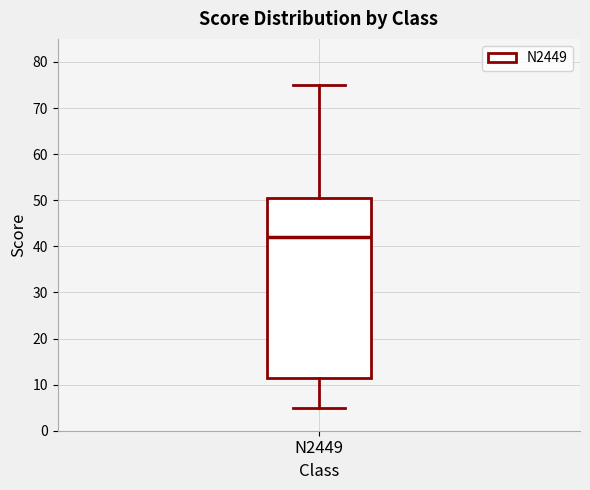

Transcribe this box plot: give where the median line is, the range the box spans, and where the two whiskers end, as read against the y-axis. The values are not printed on the chart, so give them approximately, as read against the axis.

median 42, box 12 to 51, whiskers 5 to 75